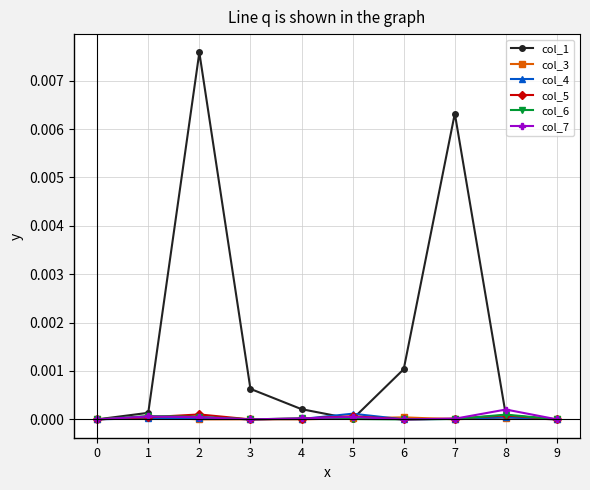

True or false: col_5 has more than 1 interior local peaks.

True